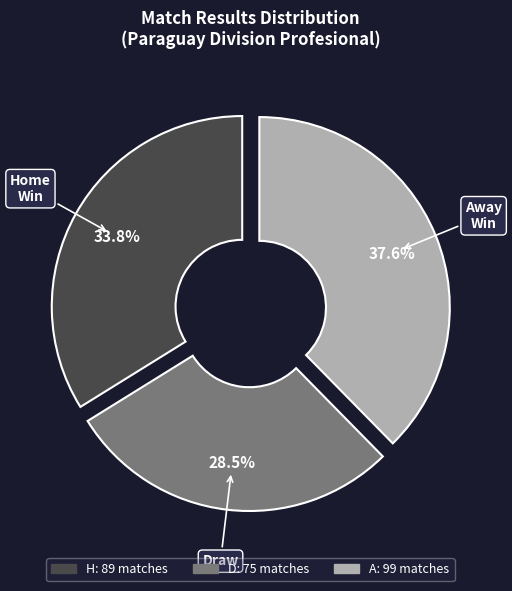

Does H account for over 50% of the chart?

No